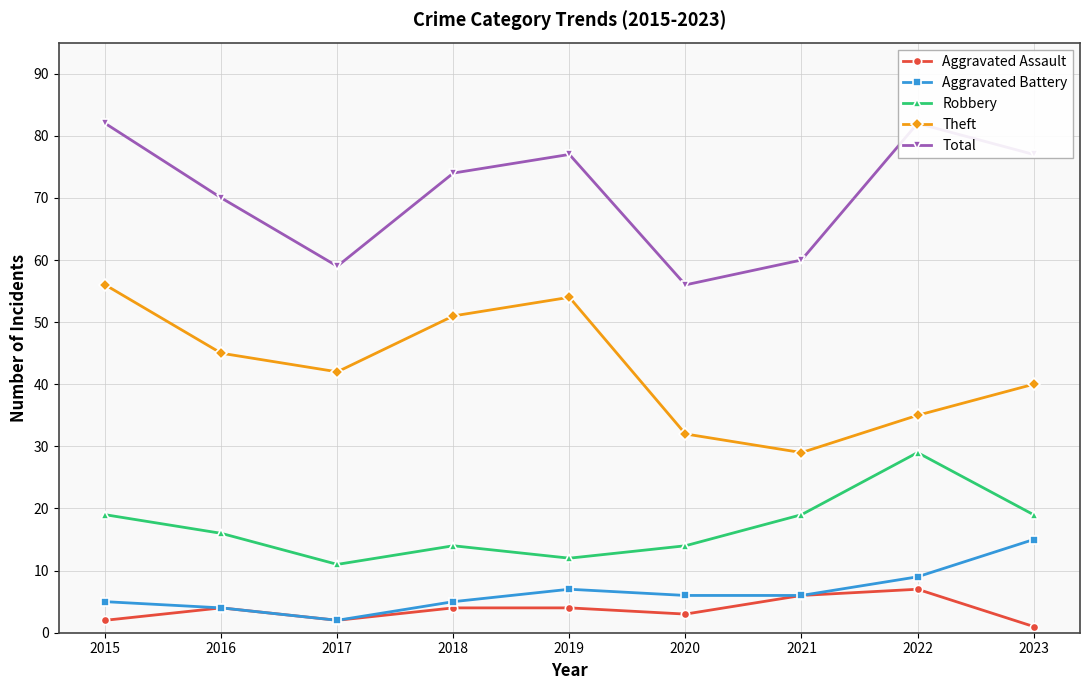

What is the difference between the second highest and minimum values in the Aggravated Battery series?

7